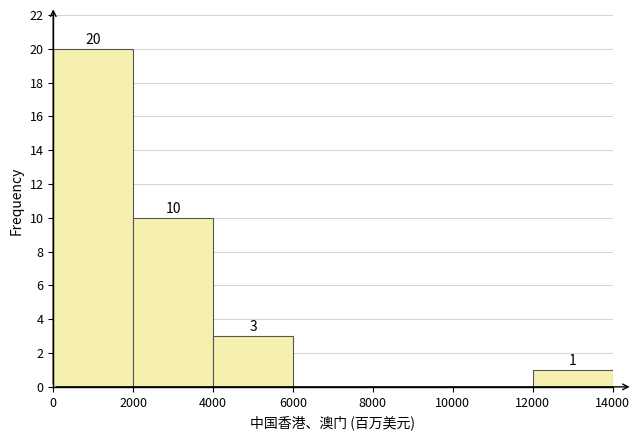

Which range on the x-axis has the tallest bar?

0 to 2000